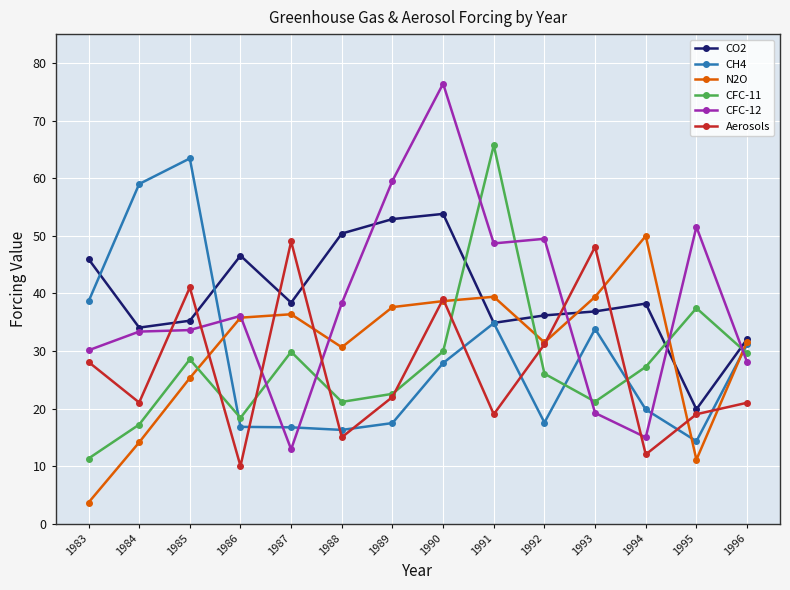

What is the lowest value of the CFC-12 series?

12.9